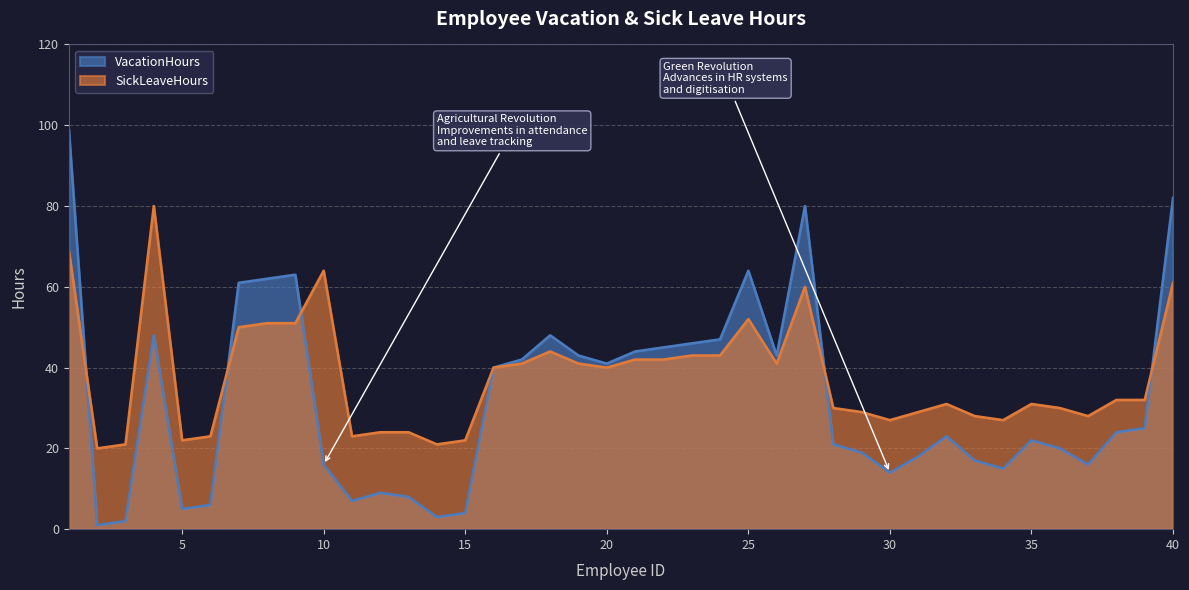

Which series ends up on top after the final intersection of SickLeaveHours and VacationHours?

VacationHours